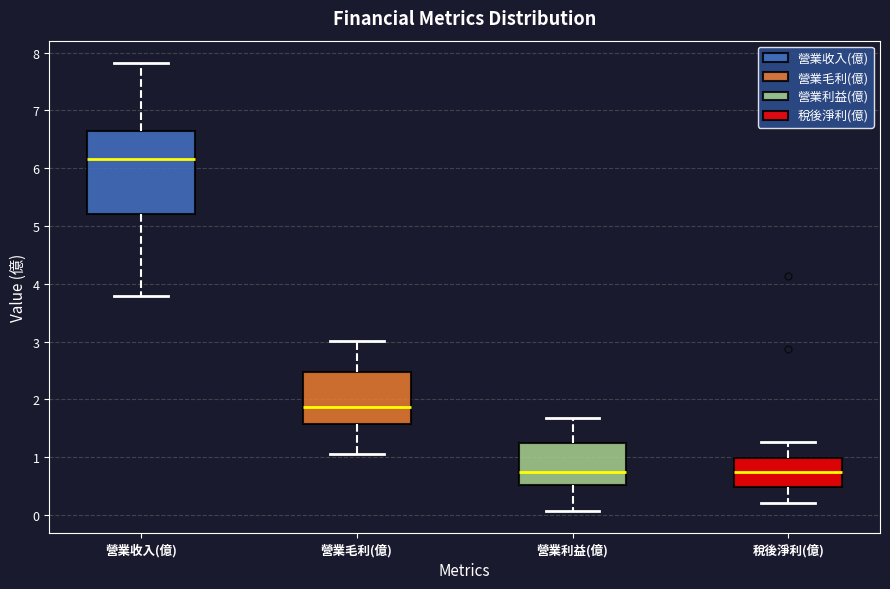

Which box has the highest median line?

營業收入(億)